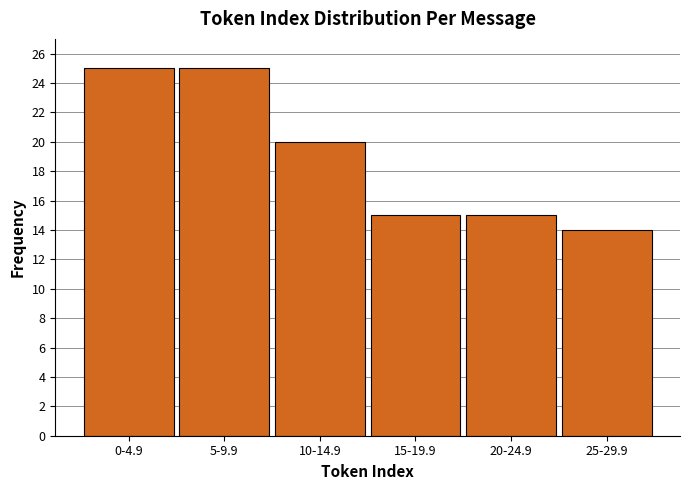

Reading left to right, transcribe all the data shown in this chart.

25	25	20	15	15	14